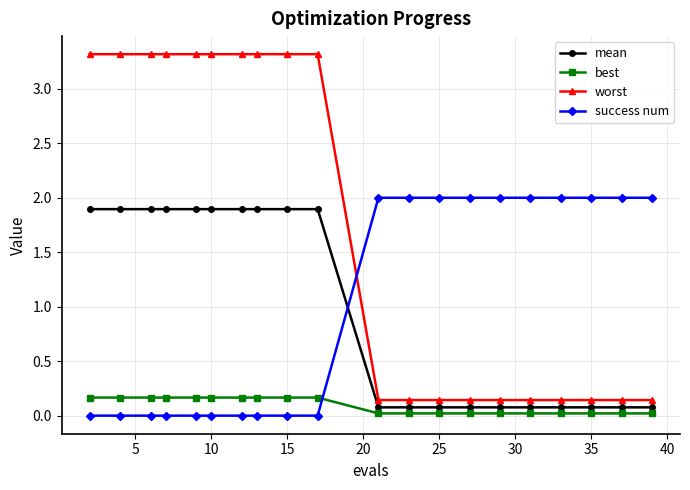

True or false: success num and best intersect in this chart.

True